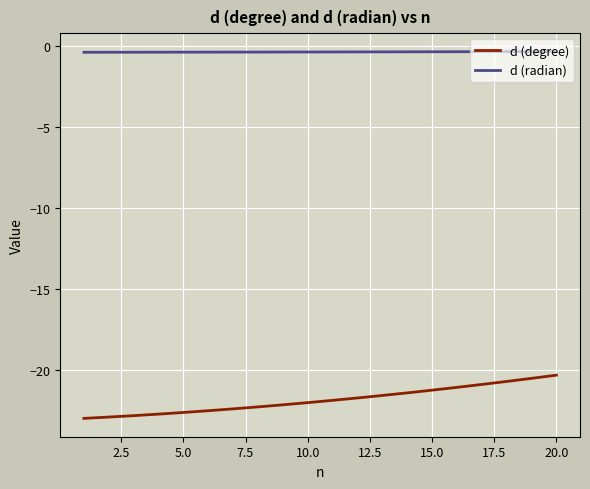

List the series in order of their overall mean, highest first.

d (radian), d (degree)